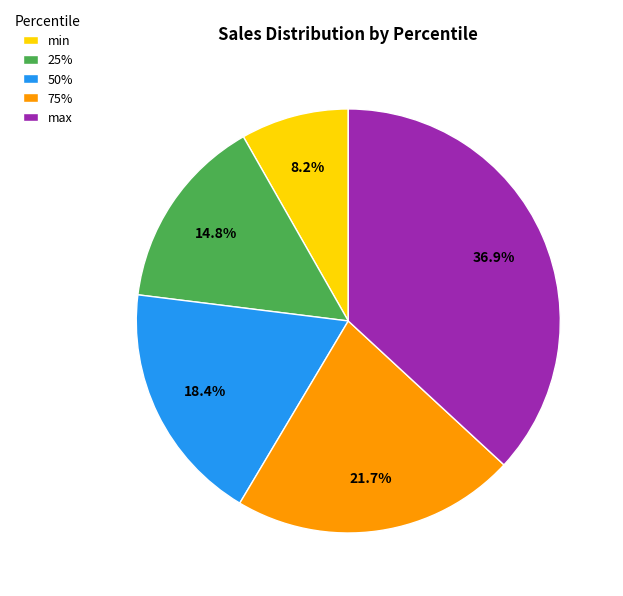

What percentage do max and 75% together represent?

58.6%